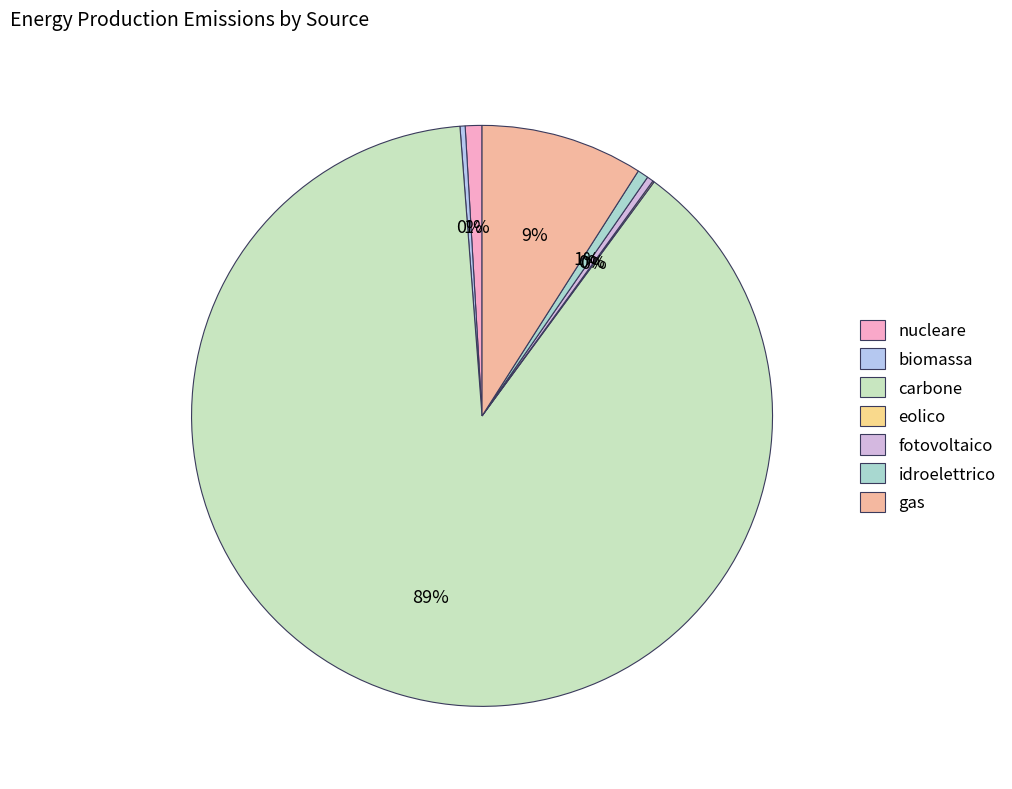

True or false: gas accounts for 9% of the total.

True